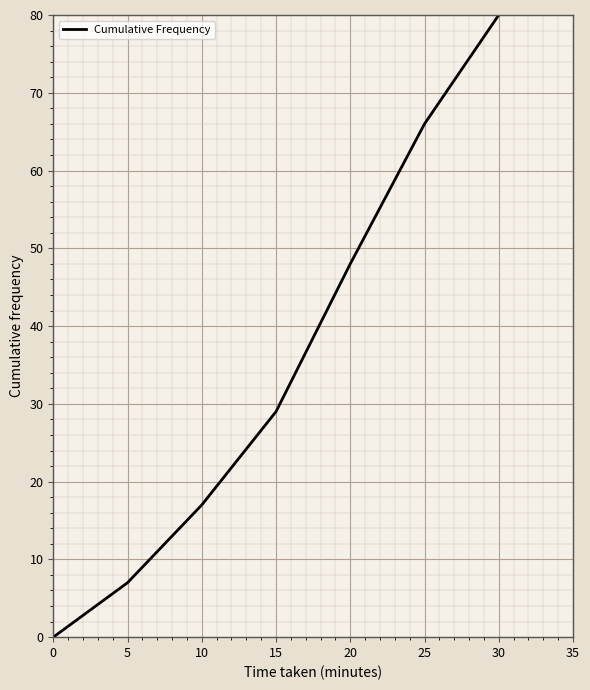

Reading right to left, list all the values displayed in this chart.

80	66	48	29	17	7	0